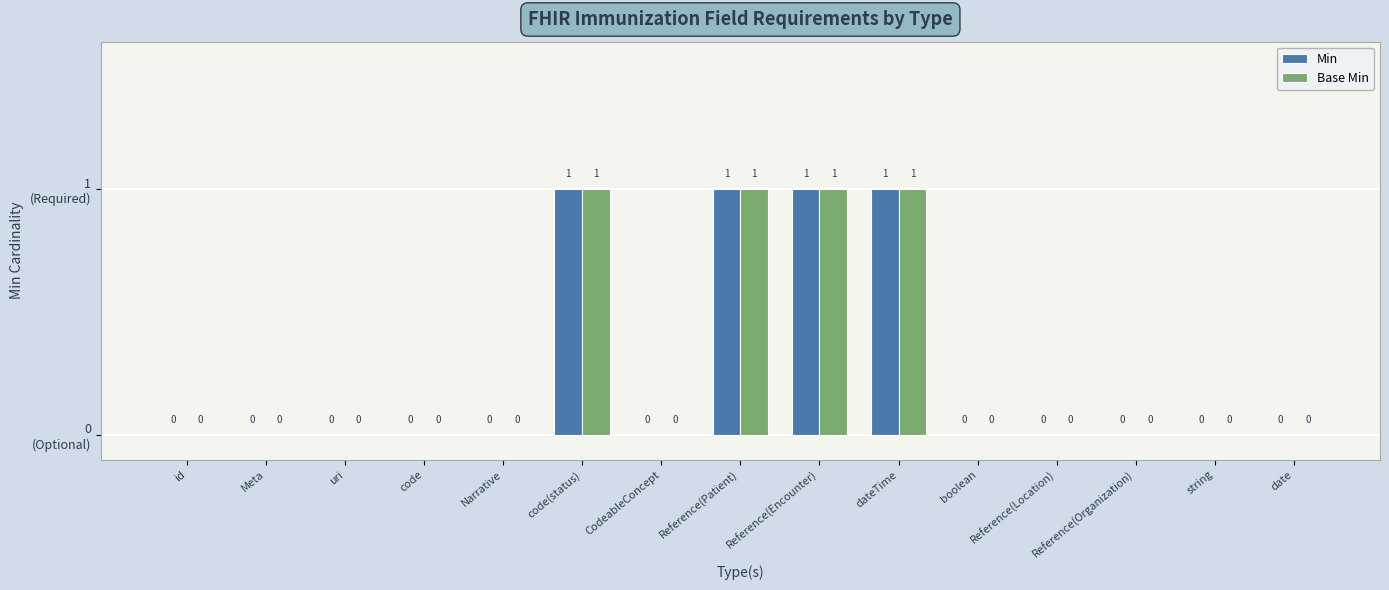

What are all the series names shown in the legend?

Min, Base Min